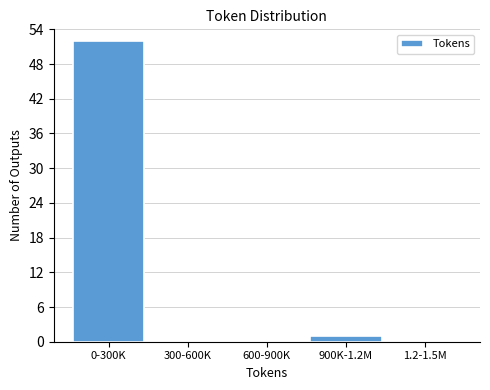

Reading left to right, what are all the values shown in this chart?

0-300K=52	300-600K=0	600-900K=0	900K-1.2M=1	1.2-1.5M=0